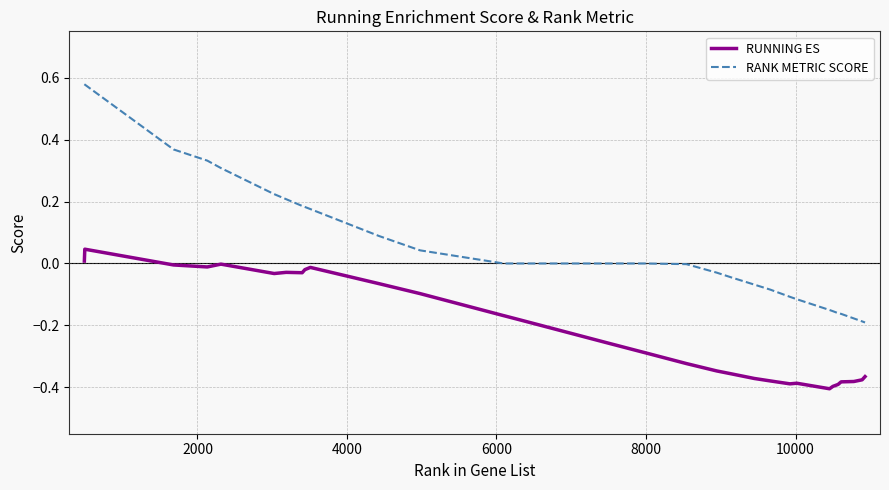

True or false: RUNNING ES and RANK METRIC SCORE intersect in this chart.

False